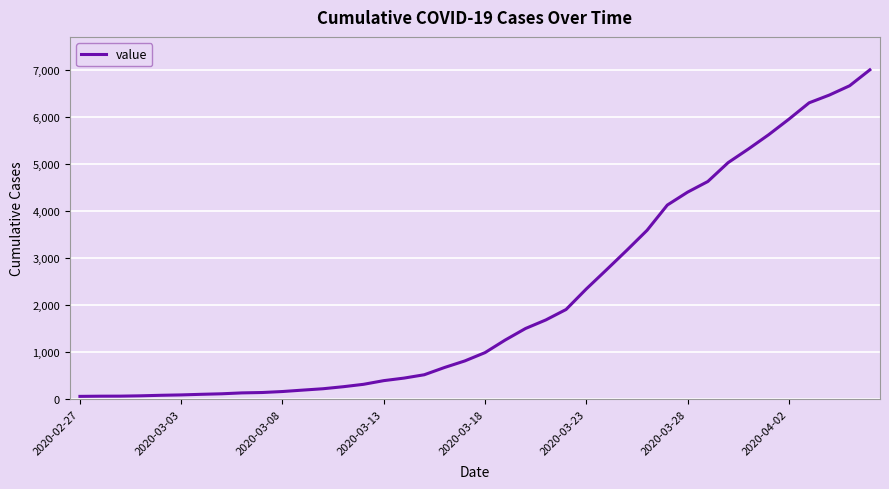

What is the maximum value shown in the chart?

6995